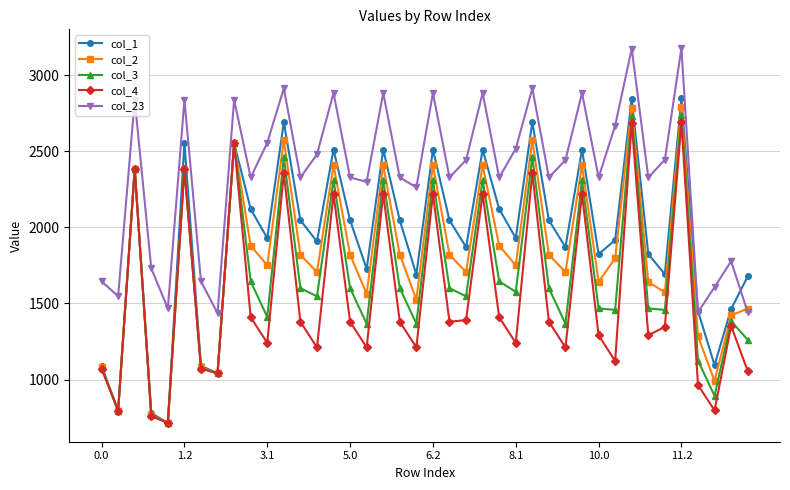

What is the value of the col_2 point at the 19th from the left?

1821.0